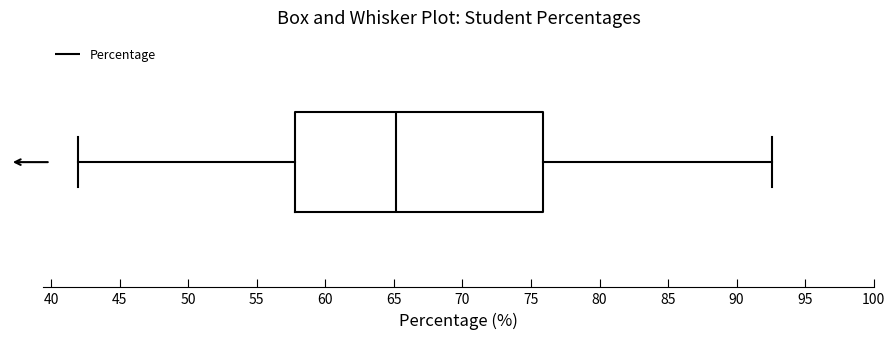

Read this box plot against the x-axis: the position of the median line, the range covered by the box, and the ends of both whiskers. The values are not printed on the chart, so give them approximately, as read against the axis.

median 65.0, box 58.0 to 76.0, whiskers 42.0 to 92.5